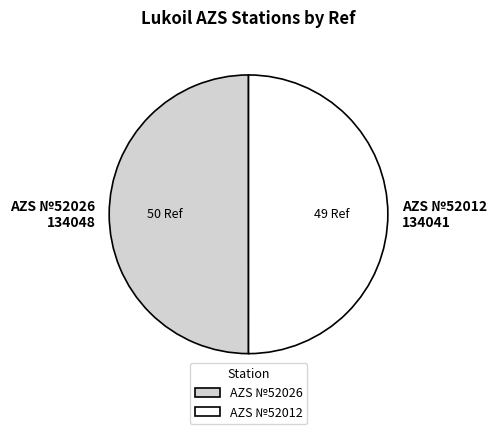

The AZS №52012 slice represents 40% of the pie. True or false?

False